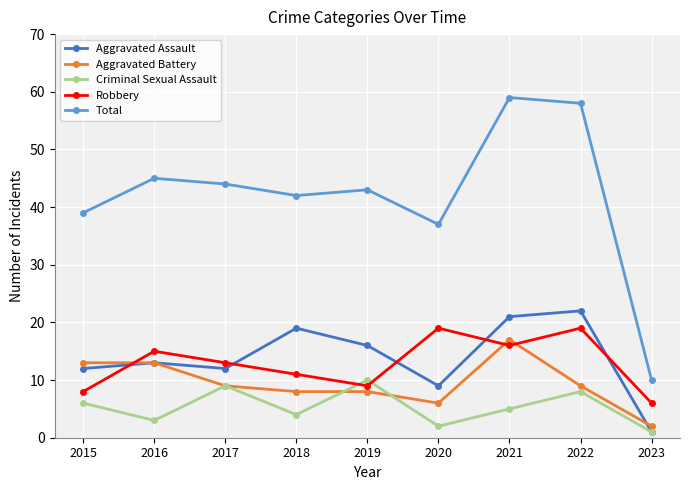

At which category does the chart reach its peak across all series?

2021